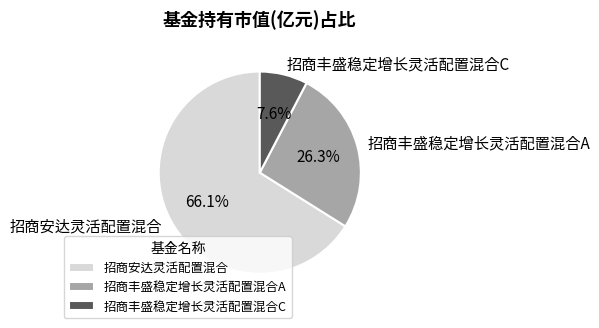

What is the majority slice?

招商安达灵活配置混合